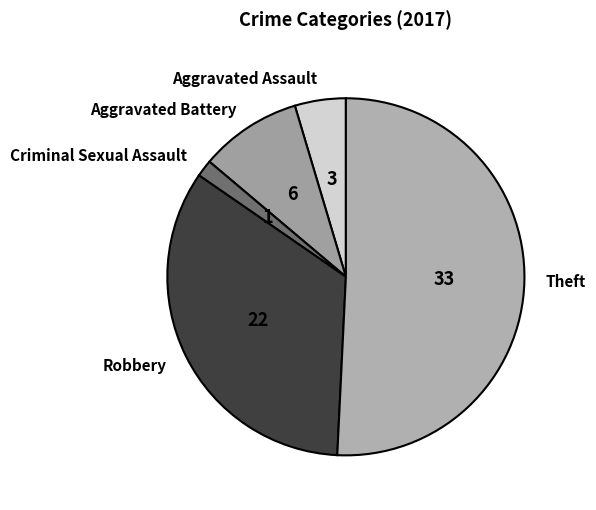

What is the ratio of the value at Theft to the value at Aggravated Assault?

11.0